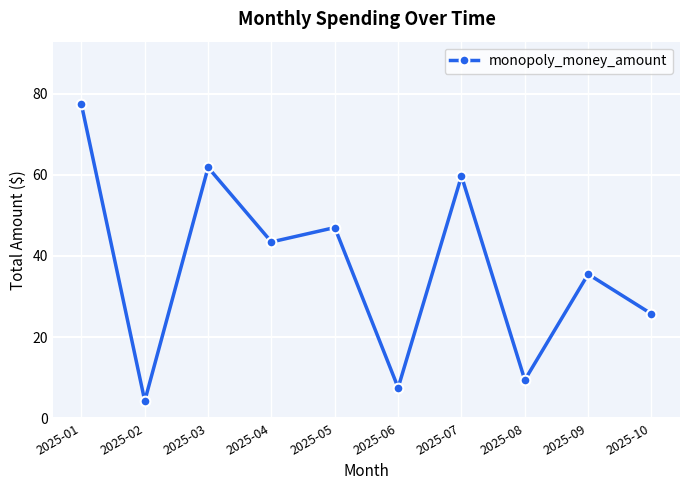

Count the number of data series in this chart.

1